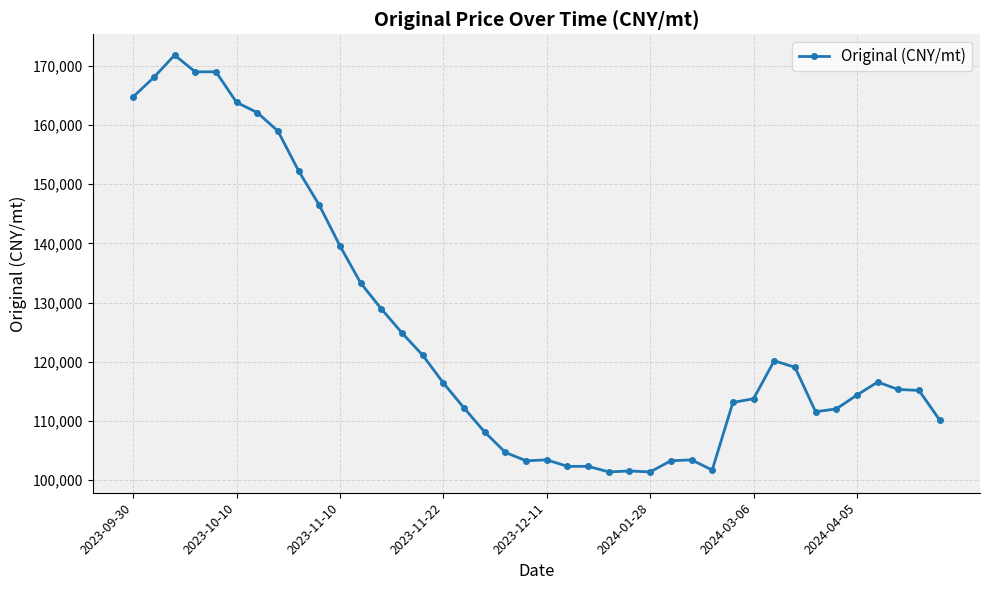

What is the average value?

125000.0